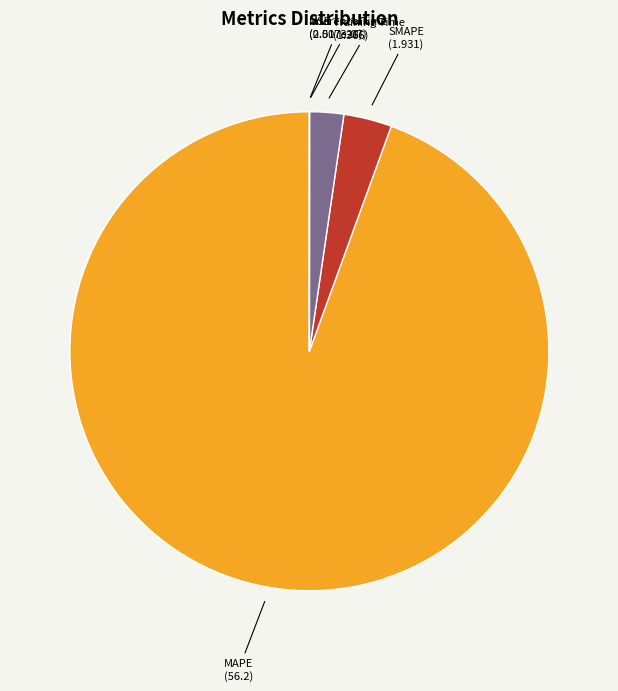

What is the largest slice in the pie chart?

MAPE